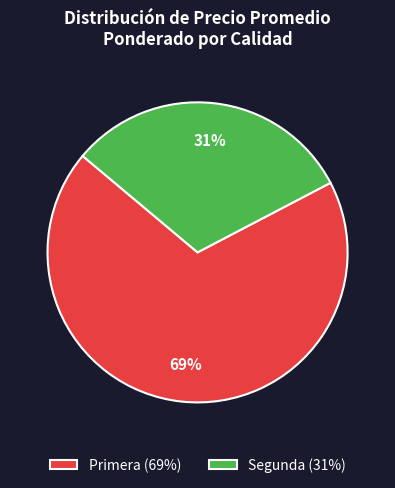

Count the number of slices in the pie.

2